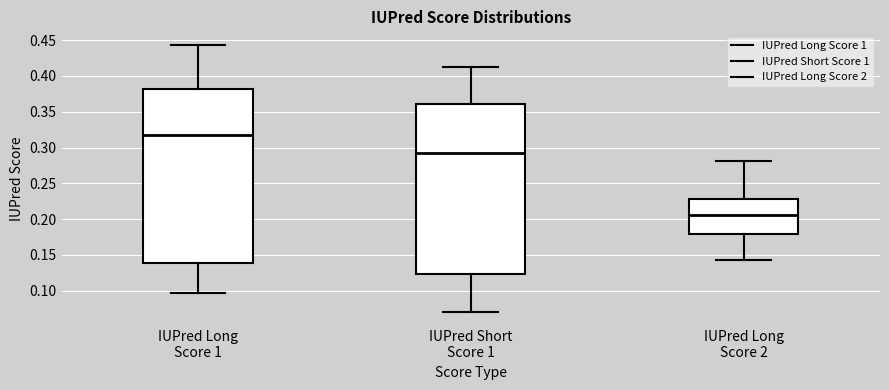

Where does the upper whisker of the box for IUPred Long Score 2 end on the y-axis? The values are not printed on the chart, so give them approximately, as read against the axis.

0.280